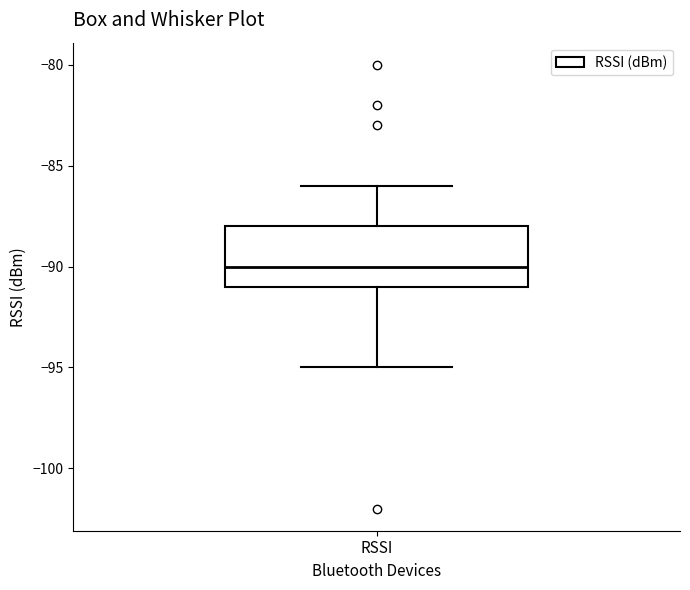

Where is the upper edge of the box for RSSI on the y-axis? The values are not printed on the chart, so give them approximately, as read against the axis.

-88